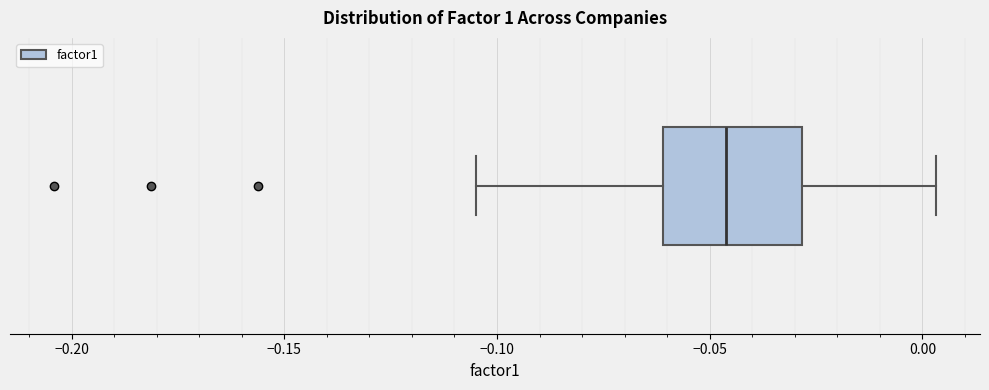

Transcribe this box plot: give where the median line is, the range the box spans, and where the two whiskers end, as read against the x-axis. The values are not printed on the chart, so give them approximately, as read against the axis.

median -0.045, box -0.060 to -0.030, whiskers -0.105 to 0.005